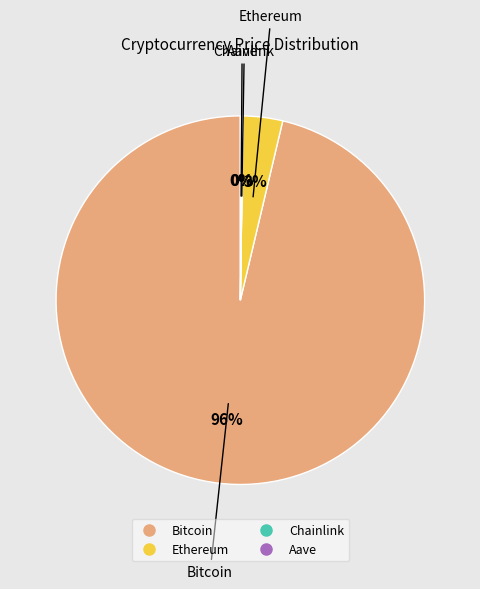

Between Bitcoin and Ethereum, which is larger?

Bitcoin